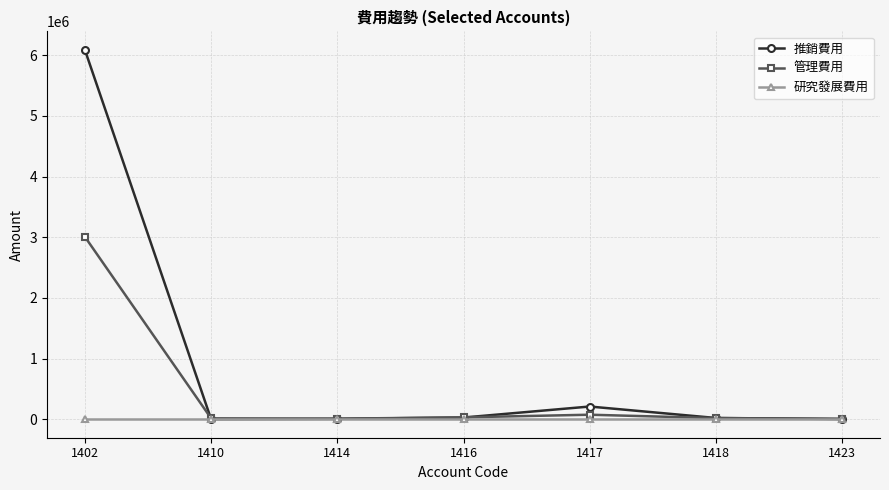

At which label does 管理費用 first exceed 19041?

1402